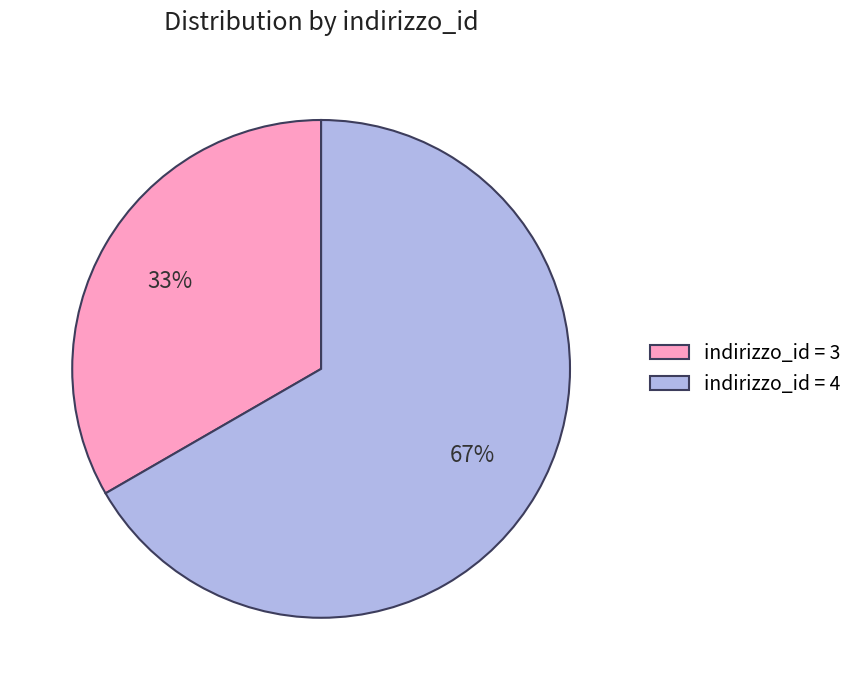

What percentage is the indirizzo_id = 3 slice, to the nearest percent?

33%